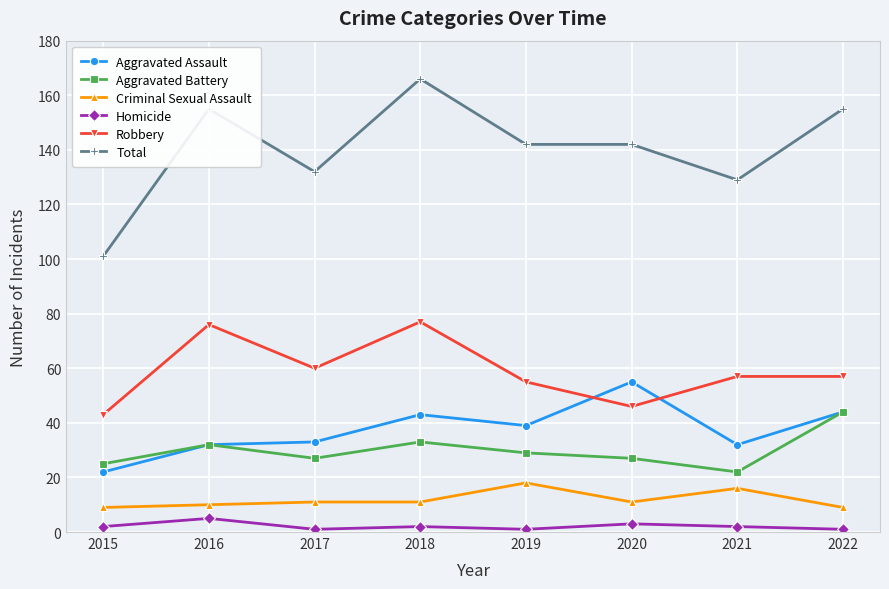

True or false: Criminal Sexual Assault has more than 0 points higher than both neighbors.

True